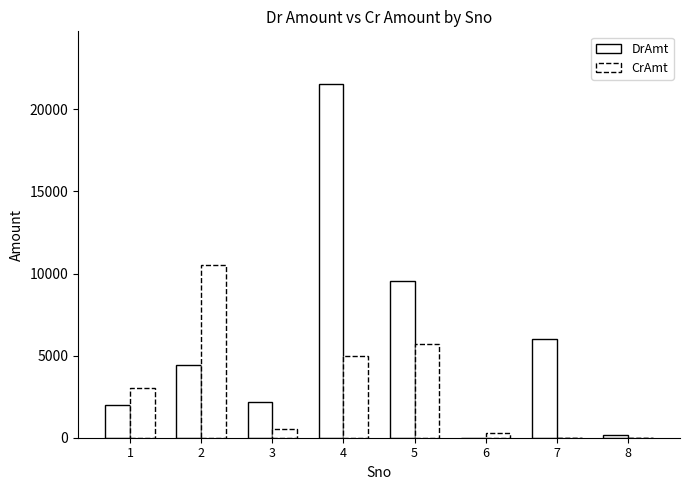

Which label corresponds to the largest value in the chart?

4